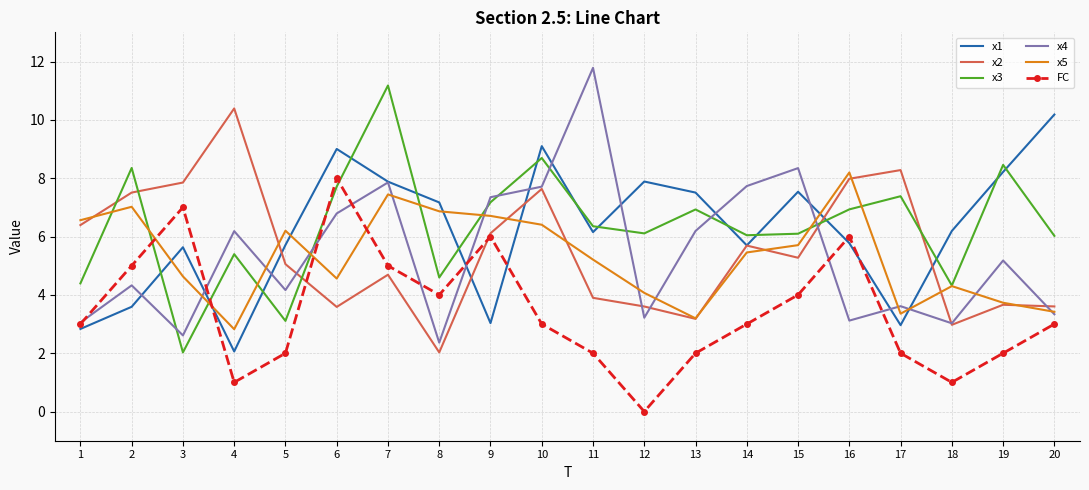

True or false: x2 has more than 2 interior local peaks.

True